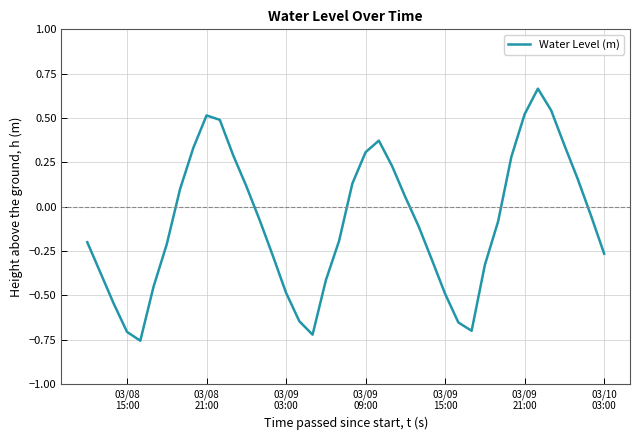

Count the number of values greater than 0.

17